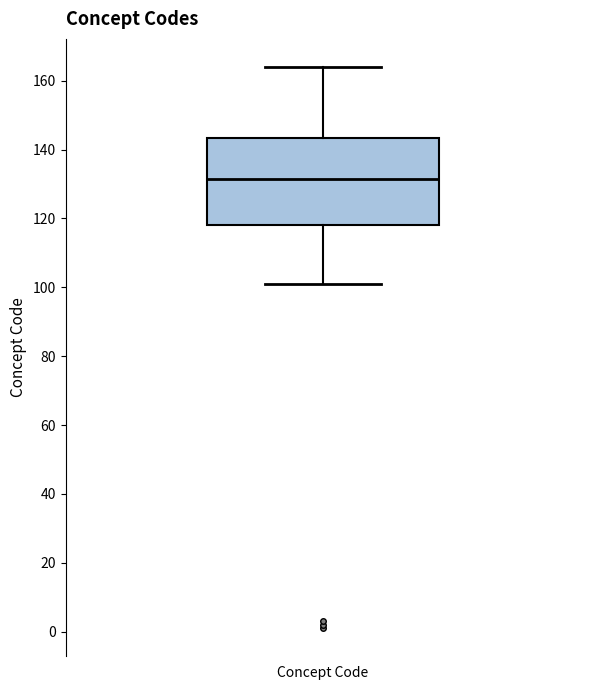

Where does the lower whisker of the box for Concept Code end on the y-axis? The values are not printed on the chart, so give them approximately, as read against the axis.

102